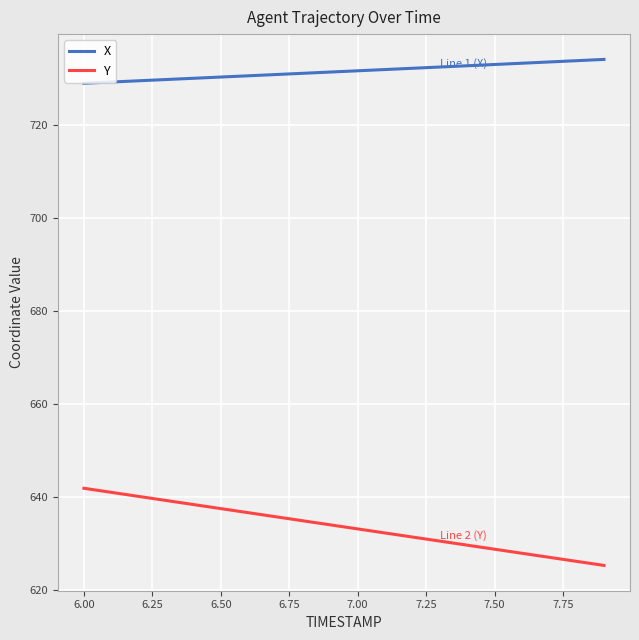

Rank the series by their maximum value, from highest to lowest.

X, Y